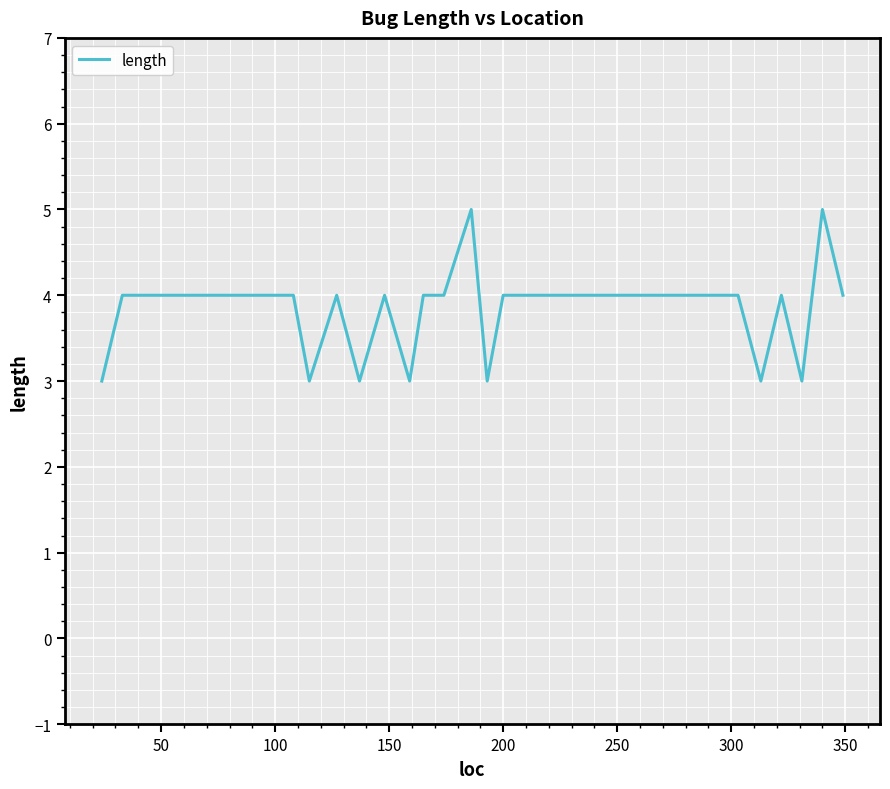

What is the greatest value displayed?

5